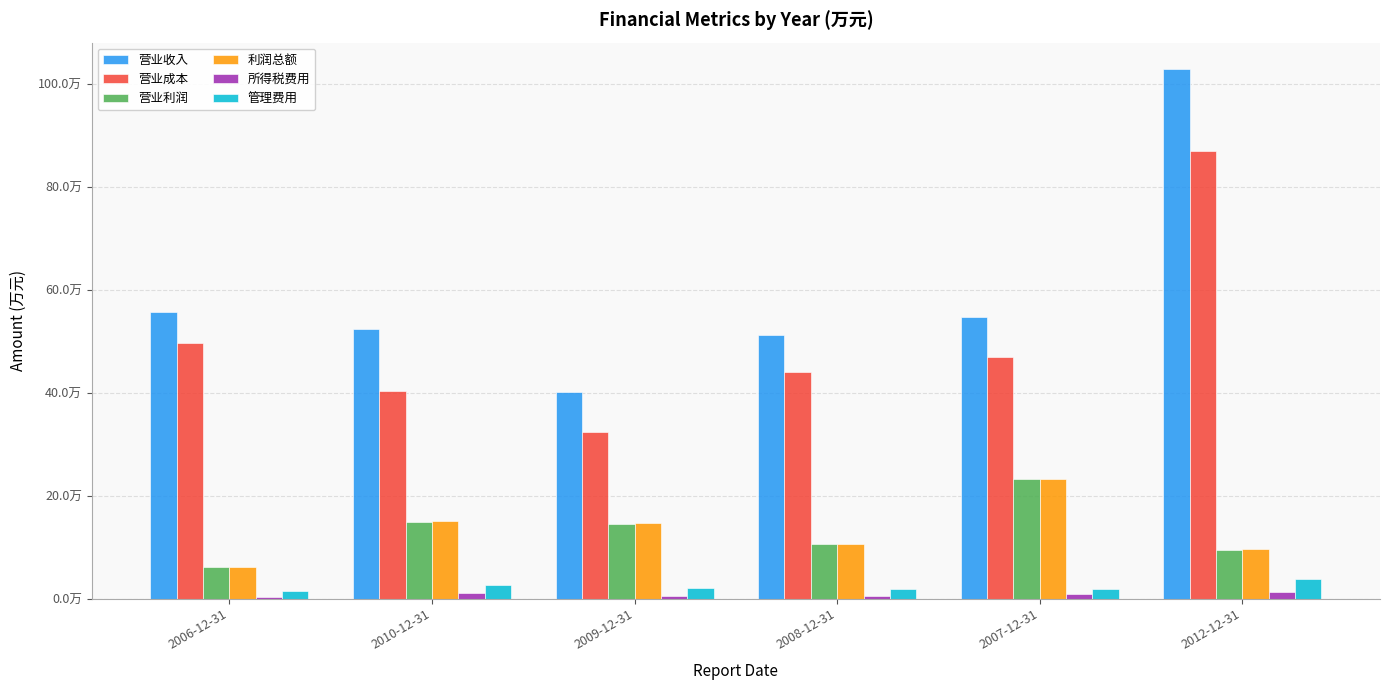

Are the bars grouped side by side (vs. stacked)?

Yes